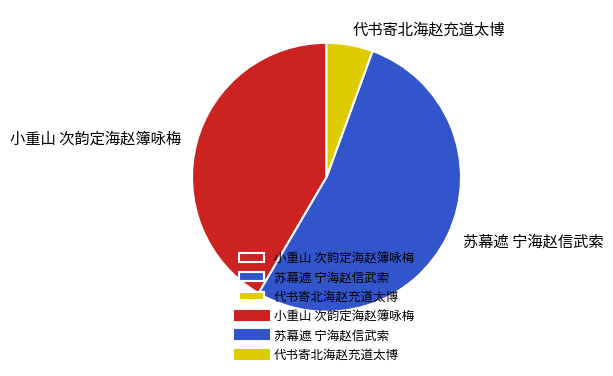

Which has a higher value, 代书寄北海赵充道太博 or 苏幕遮 宁海赵信武索?

苏幕遮 宁海赵信武索